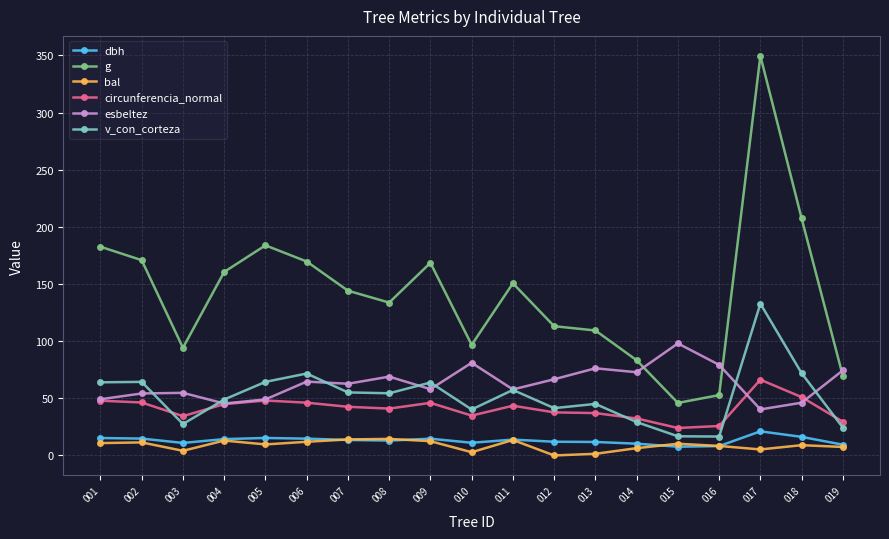

How many lines are shown in the chart?

6